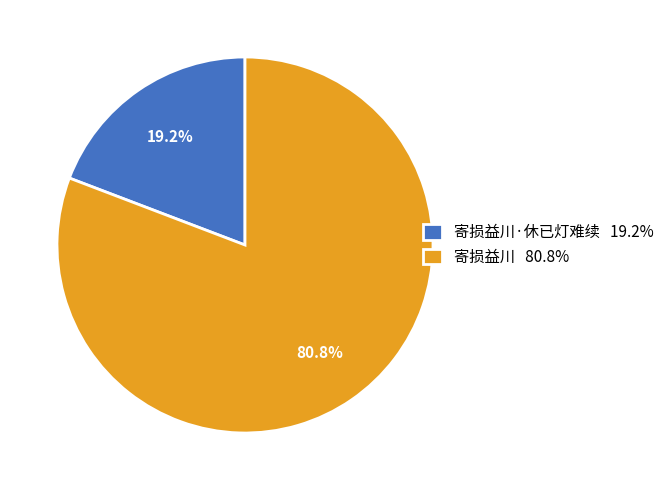

Which slice is the smallest?

寄损益川·休已灯难续 19.2%